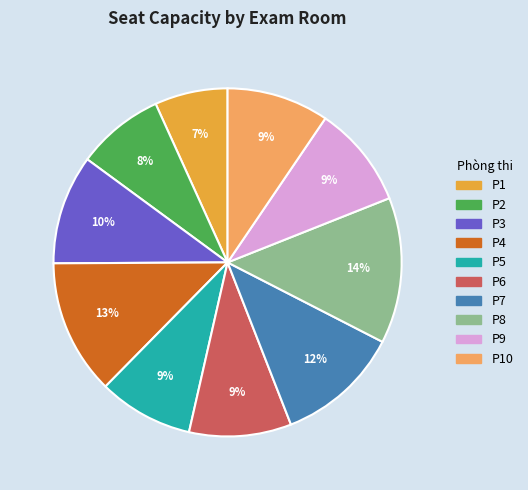

Is there a majority slice in this chart?

No